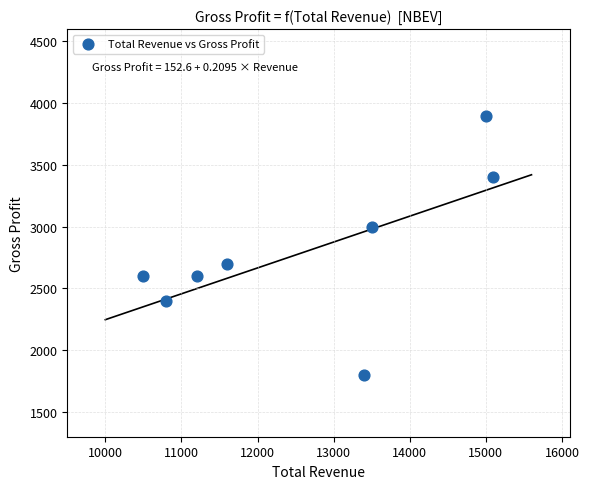

What is the average Y value?

2800